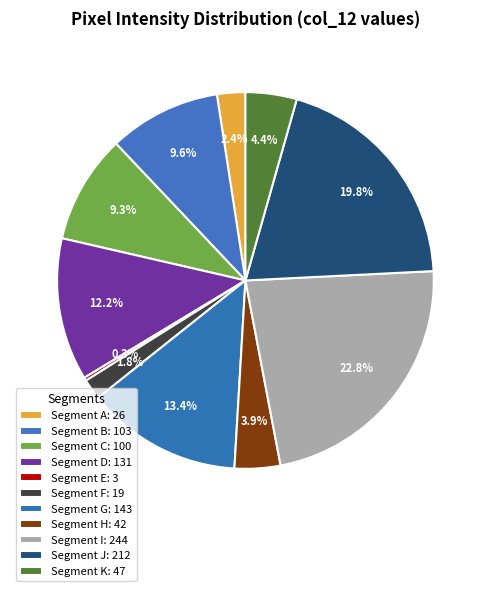

To the nearest percent, what is the difference between the largest and smallest slice percentages?

23%